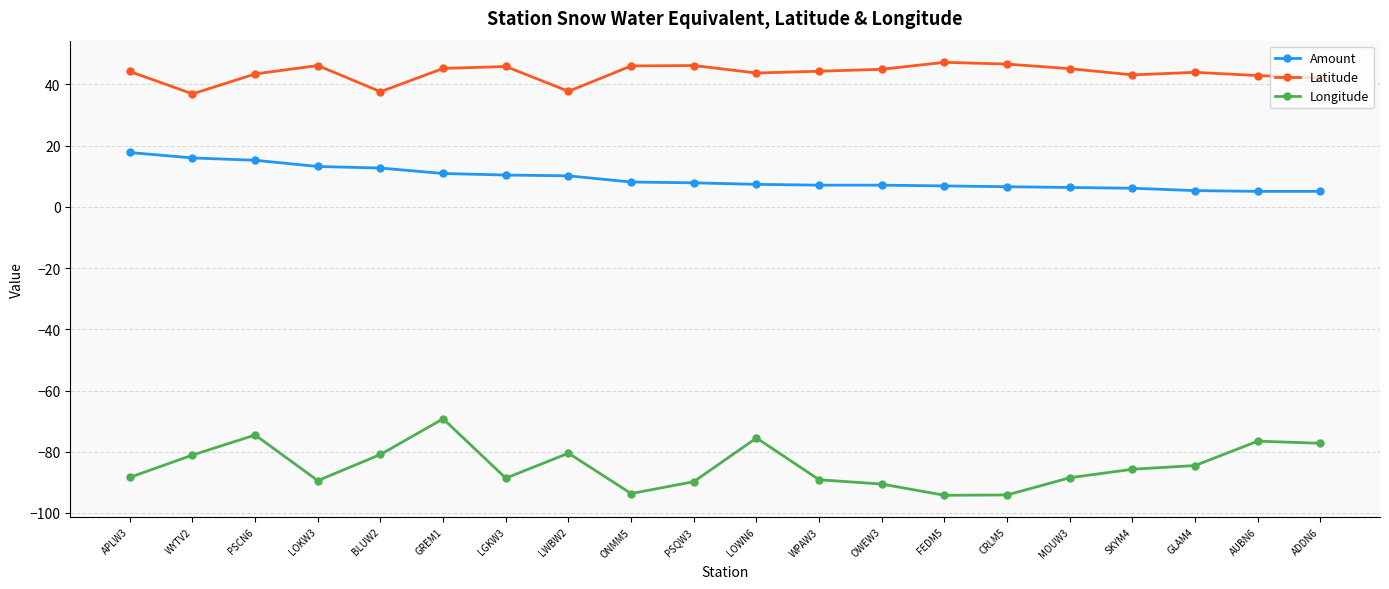

Which series has the largest range (max minus min)?

Longitude